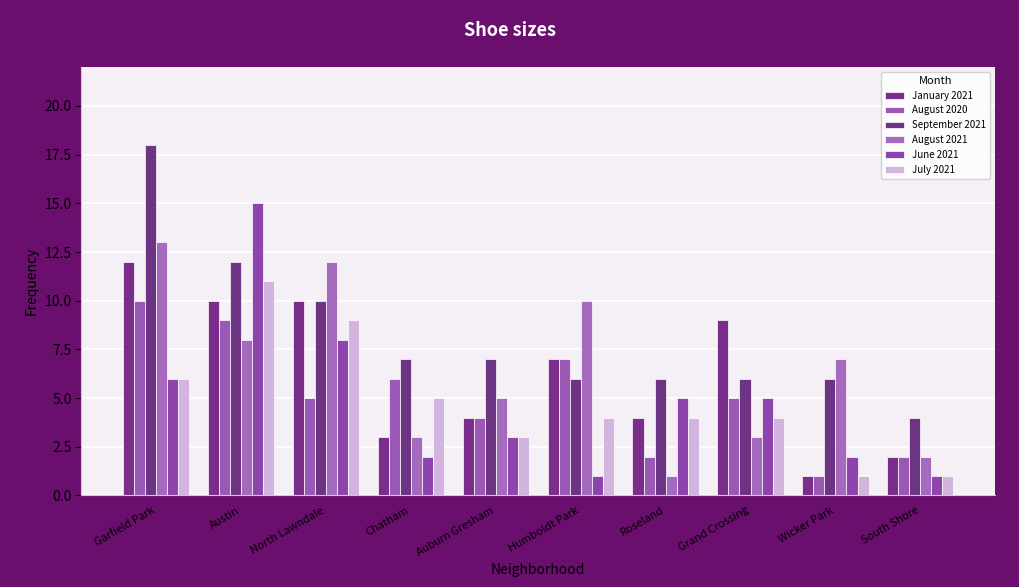

What is the total value across all series at Auburn Gresham?

26